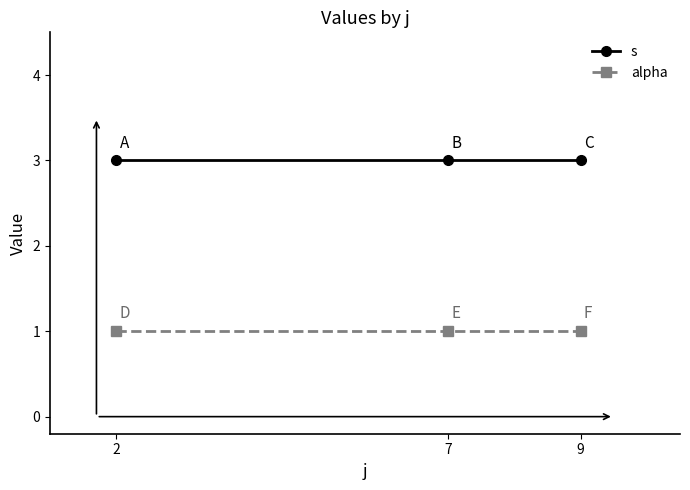

True or false: s has a value of 3 at 7.

True